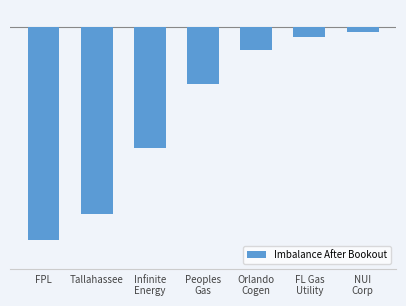

What is the difference between the maximum and minimum values?

120225